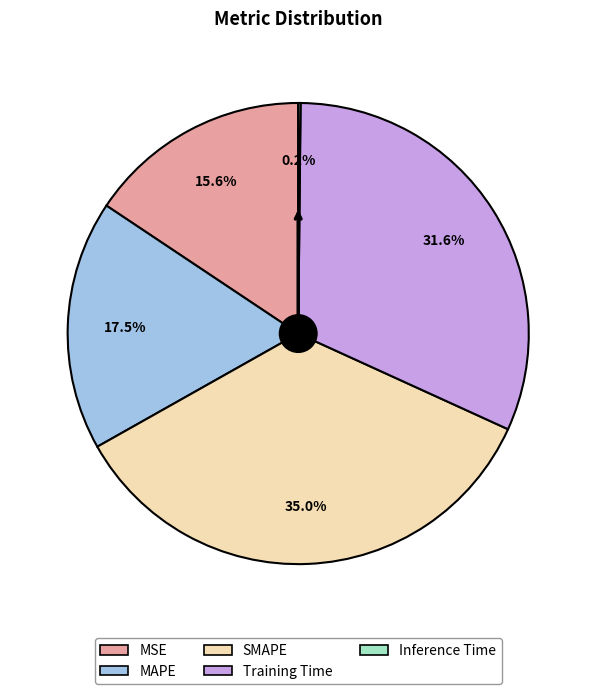

What percentage is the MSE slice, to the nearest percent?

16%